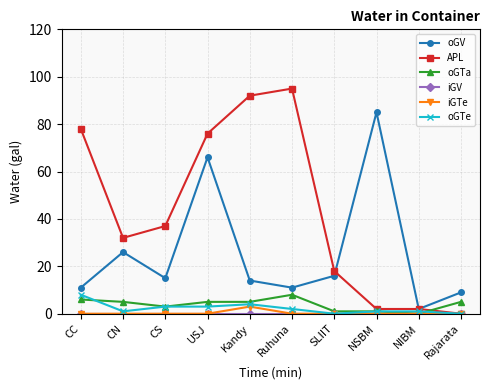

Where is the first local maximum for APL?

Ruhuna